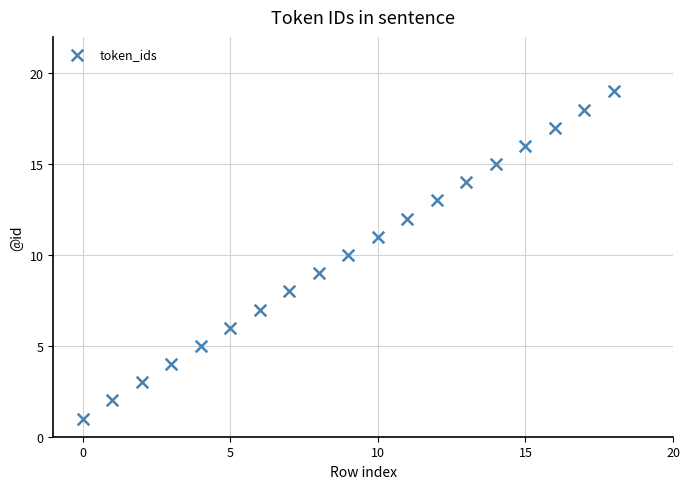

What is the range of Y values (max minus min)?

18